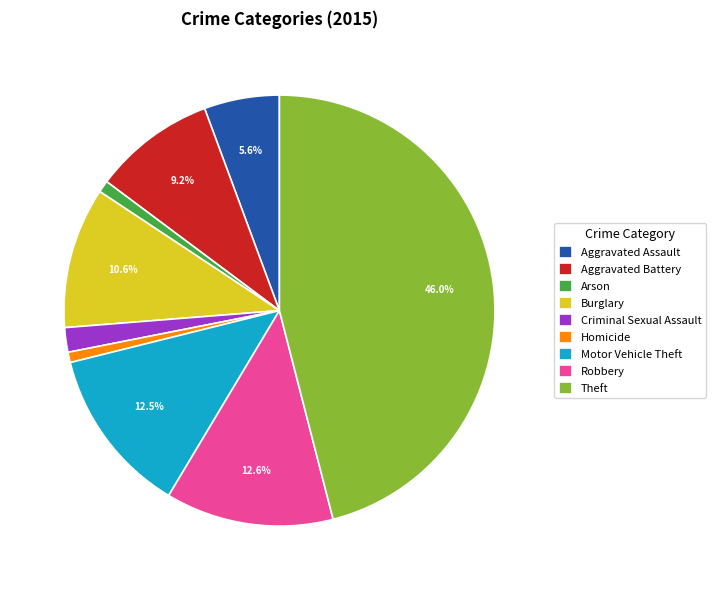

The Aggravated Battery slice represents 9% of the pie. True or false?

True